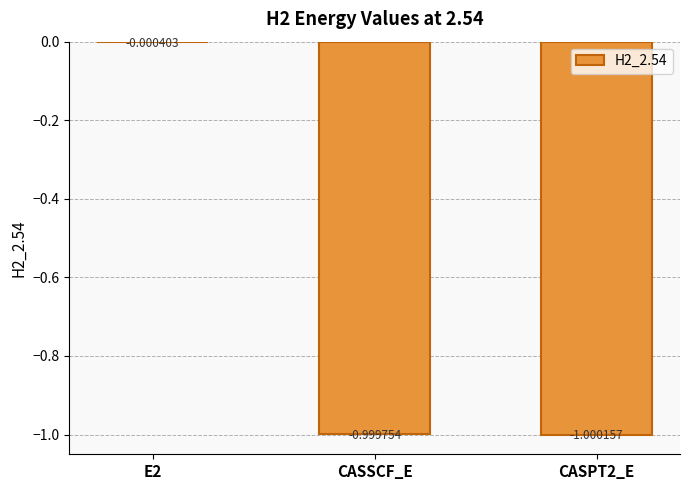

Count the number of categories in the chart.

3